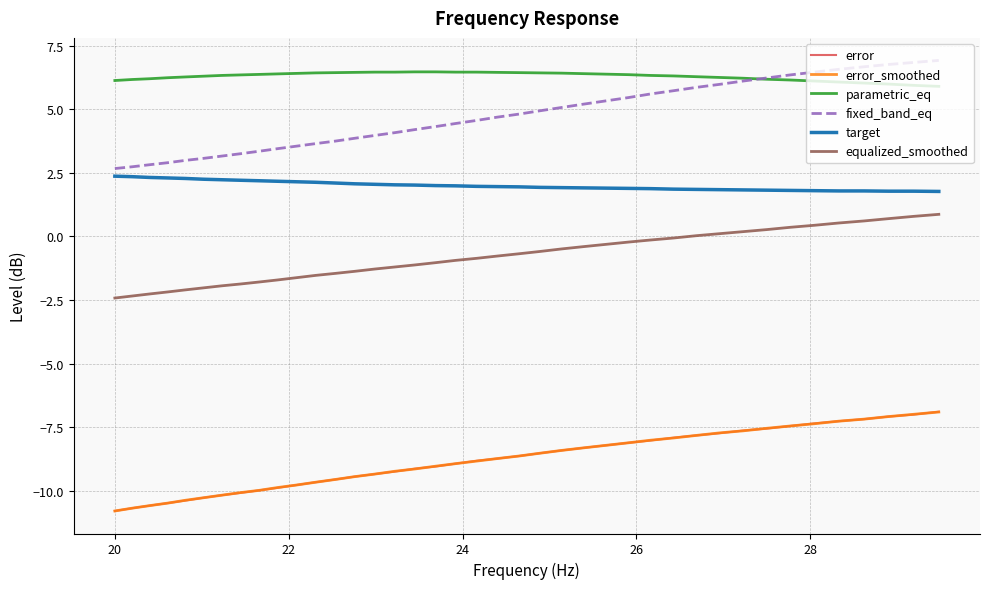

Which series has the widest spread of values?

fixed_band_eq